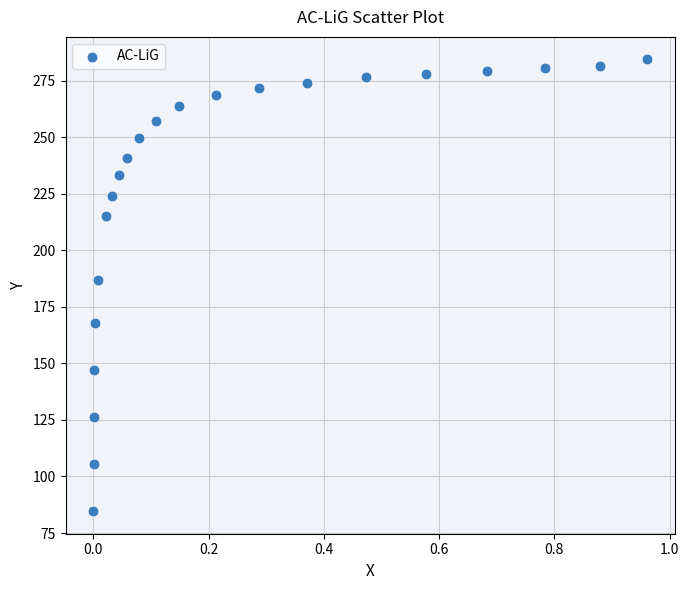

What Y value in the scatter plot is closest to 184?

186.9